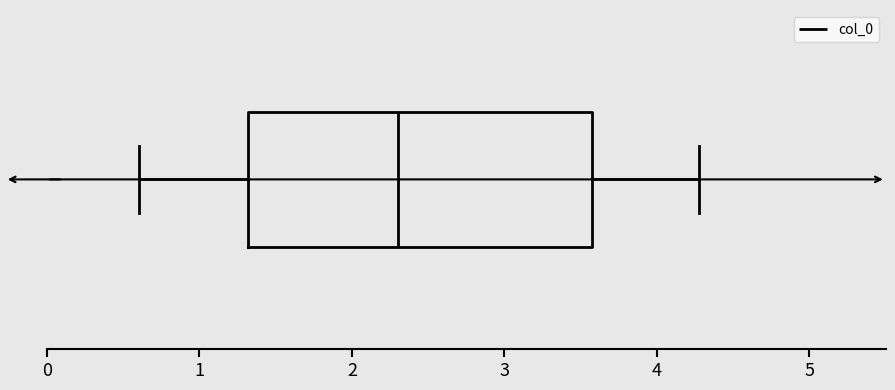

Read this box plot against the x-axis: the position of the median line, the range covered by the box, and the ends of both whiskers. The values are not printed on the chart, so give them approximately, as read against the axis.

median 2.3, box 1.3 to 3.6, whiskers 0.6 to 4.3